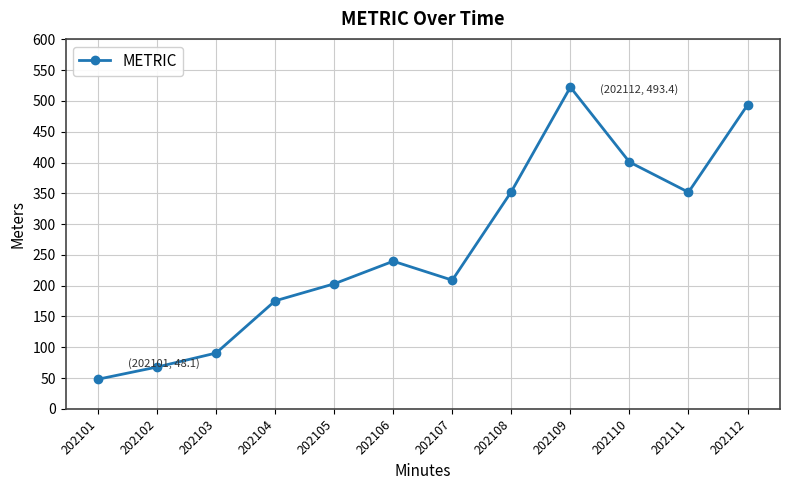

Is it true that the value at 202110 is 150.4?

False